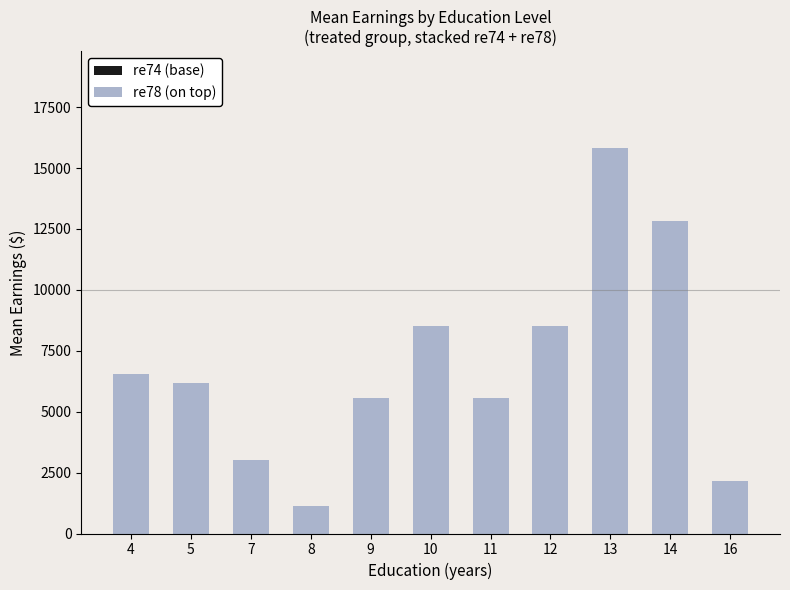

Between 7 and 9, which is larger?

9